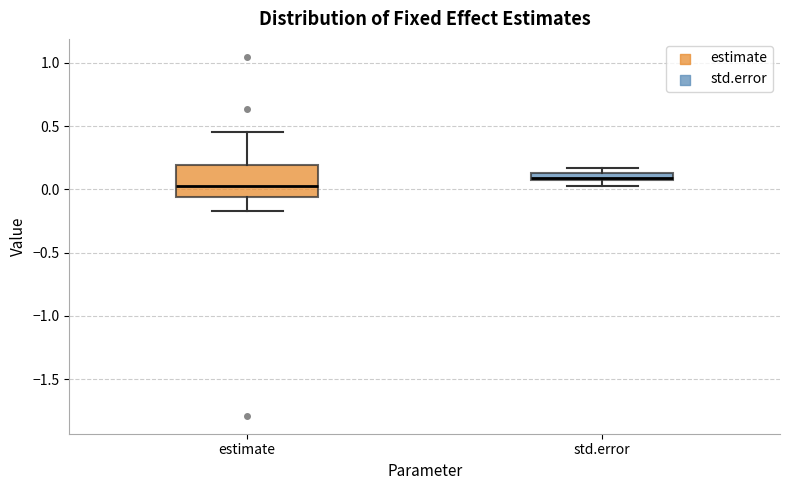

Where does the upper whisker of the box for estimate end on the y-axis? The values are not printed on the chart, so give them approximately, as read against the axis.

0.45